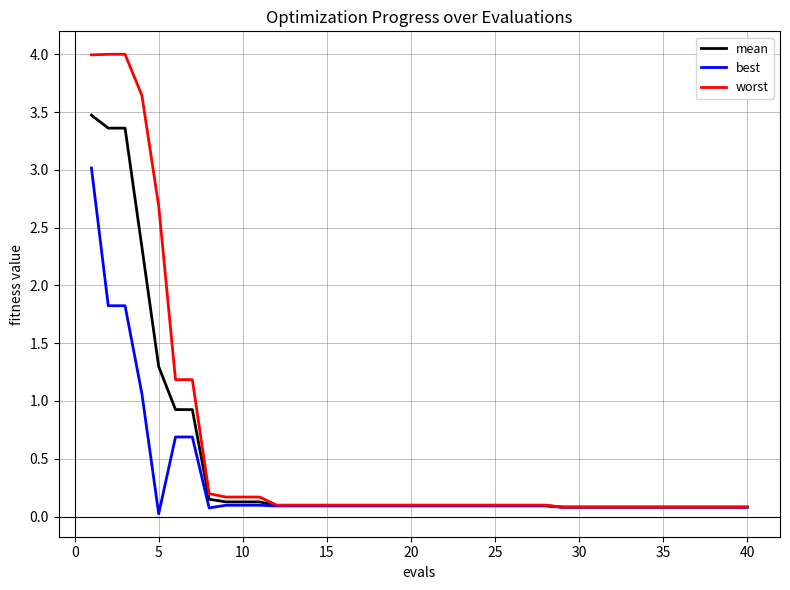

What is the maximum value shown in the chart?

4.0